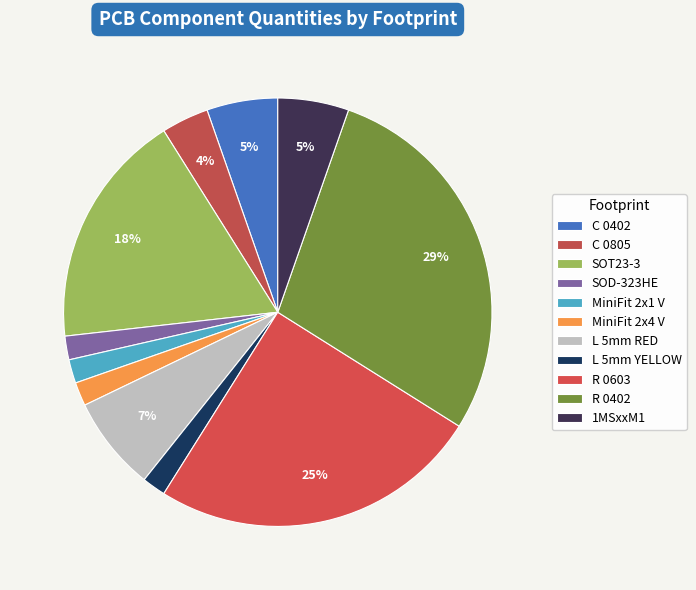

Which slice is the largest?

R 0402